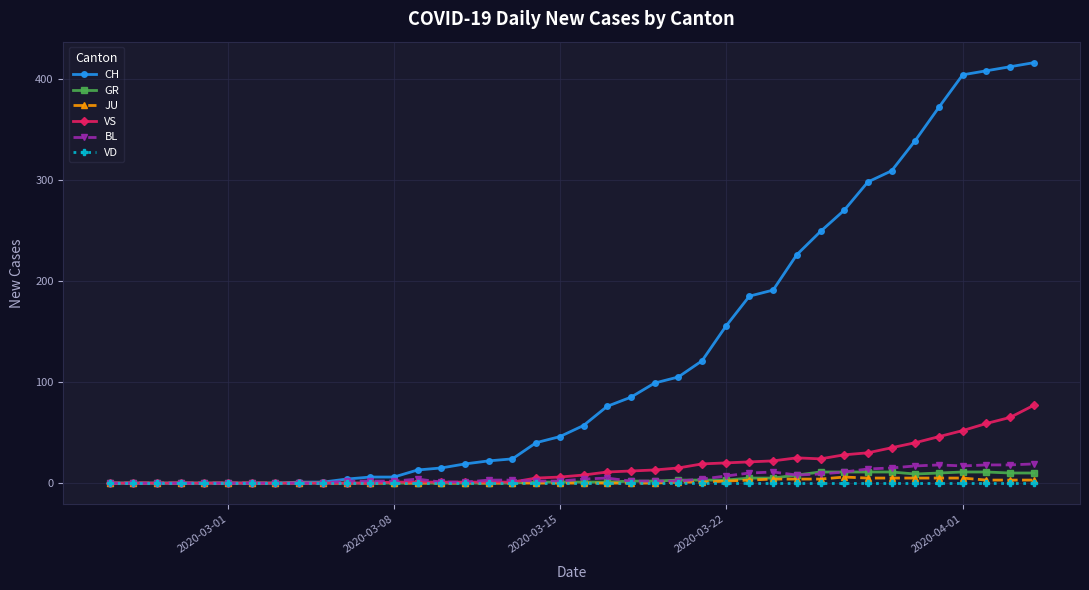

Which series has the largest range (max minus min)?

CH